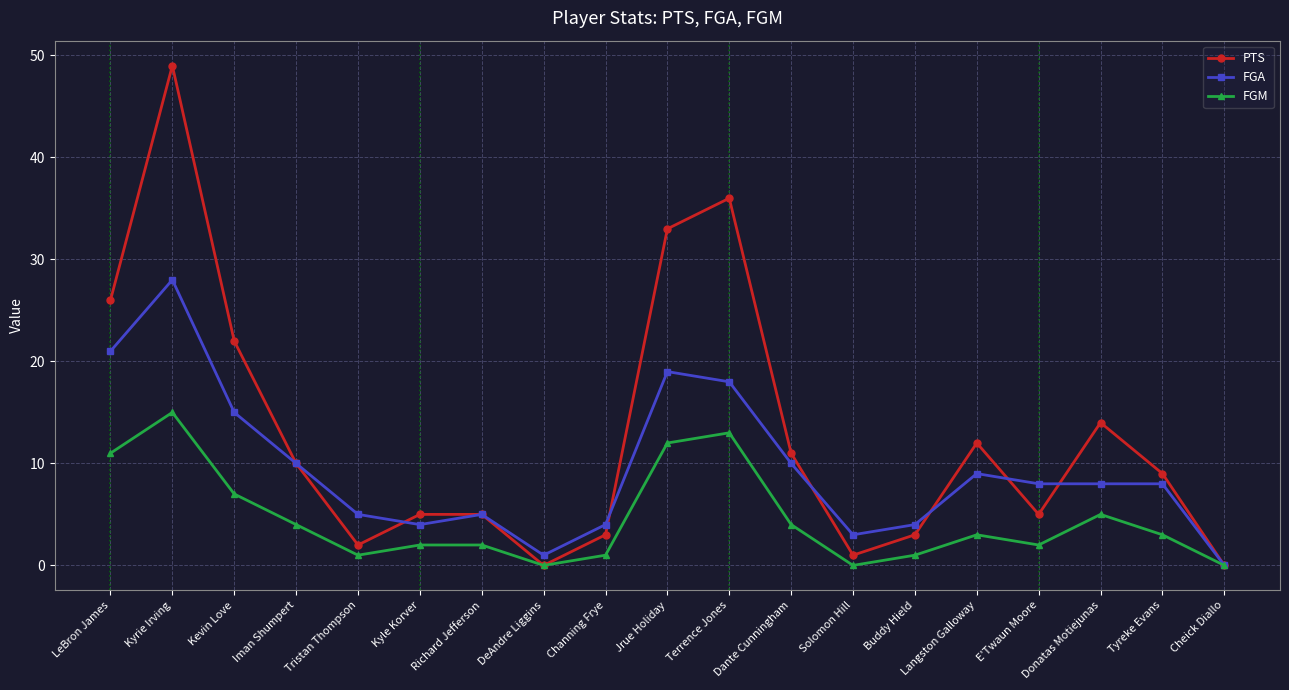

Reading left to right, transcribe all the data shown in this chart.

PTS: LeBron James=26	Kyrie Irving=49	Kevin Love=22	Iman Shumpert=10	Tristan Thompson=2	Kyle Korver=5	Richard Jefferson=5	DeAndre Liggins=0	Channing Frye=3	Jrue Holiday=33	Terrence Jones=36	Dante Cunningham=11	Solomon Hill=1	Buddy Hield=3	Langston Galloway=12	E'Twaun Moore=5	Donatas Motiejunas=14	Tyreke Evans=9	Cheick Diallo=0
FGA: LeBron James=21	Kyrie Irving=28	Kevin Love=15	Iman Shumpert=10	Tristan Thompson=5	Kyle Korver=4	Richard Jefferson=5	DeAndre Liggins=1	Channing Frye=4	Jrue Holiday=19	Terrence Jones=18	Dante Cunningham=10	Solomon Hill=3	Buddy Hield=4	Langston Galloway=9	E'Twaun Moore=8	Donatas Motiejunas=8	Tyreke Evans=8	Cheick Diallo=0
FGM: LeBron James=11	Kyrie Irving=15	Kevin Love=7	Iman Shumpert=4	Tristan Thompson=1	Kyle Korver=2	Richard Jefferson=2	DeAndre Liggins=0	Channing Frye=1	Jrue Holiday=12	Terrence Jones=13	Dante Cunningham=4	Solomon Hill=0	Buddy Hield=1	Langston Galloway=3	E'Twaun Moore=2	Donatas Motiejunas=5	Tyreke Evans=3	Cheick Diallo=0